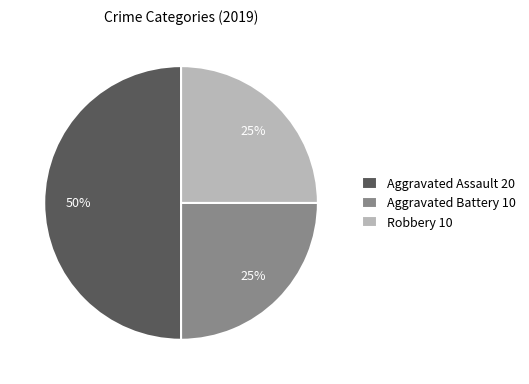

To the nearest percent, what percentage of the pie is Robbery?

25%